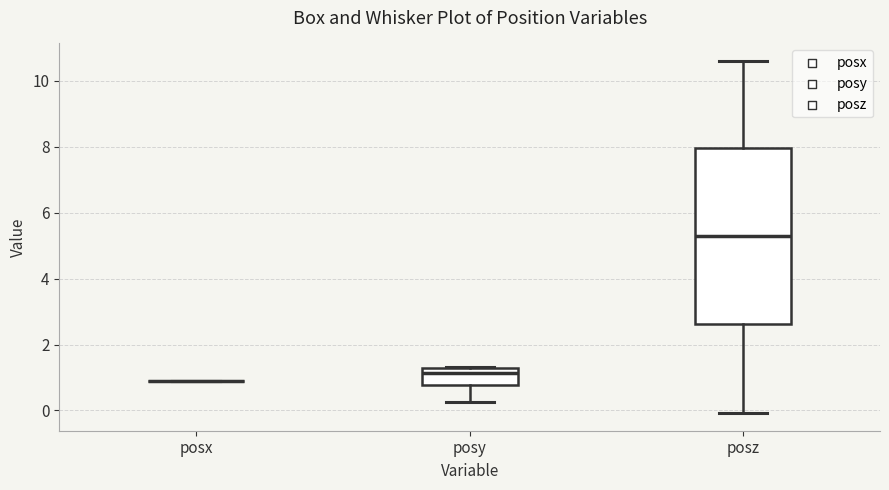

Reading left to right, transcribe this box plot: for each box, give where its median line is, the range the box spans, and where its two whiskers end, as read against the y-axis. The values are not printed on the chart, so give them approximately, as read against the axis.

posx: box collapsed to a line at 1.0, whiskers 1.0 to 1.0
posy: median 1.2, box 0.8 to 1.4, whiskers 0.2 to 1.4
posz: median 5.2, box 2.6 to 8.0, whiskers 0.0 to 10.6